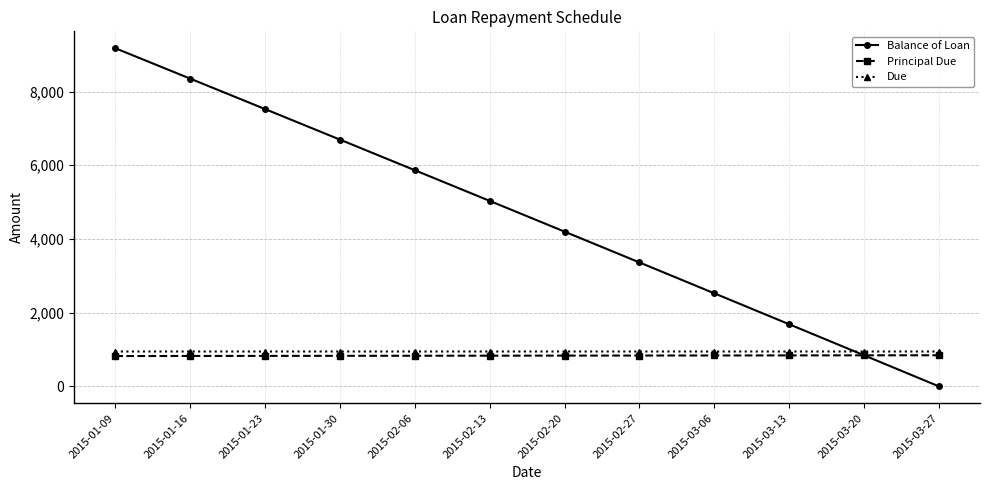

How many lines are shown in the chart?

3